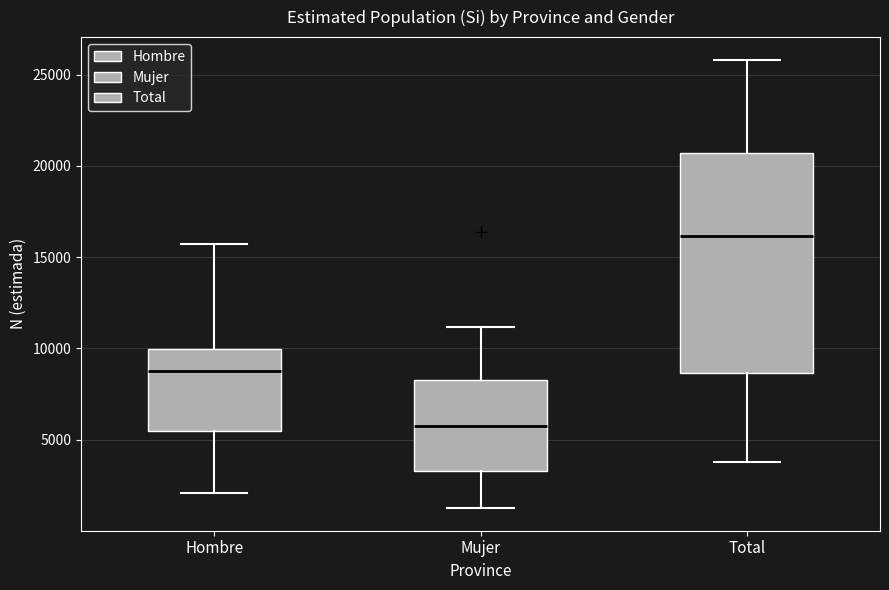

Where does the upper whisker of the box for Hombre end on the y-axis? The values are not printed on the chart, so give them approximately, as read against the axis.

15500